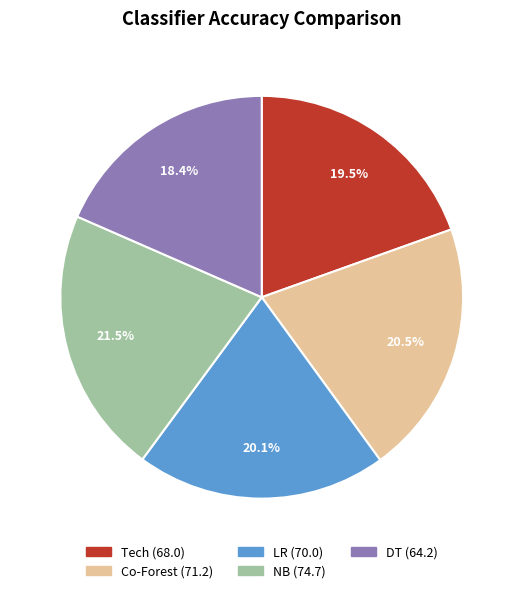

To the nearest percent, what percentage of the pie is LR?

20%